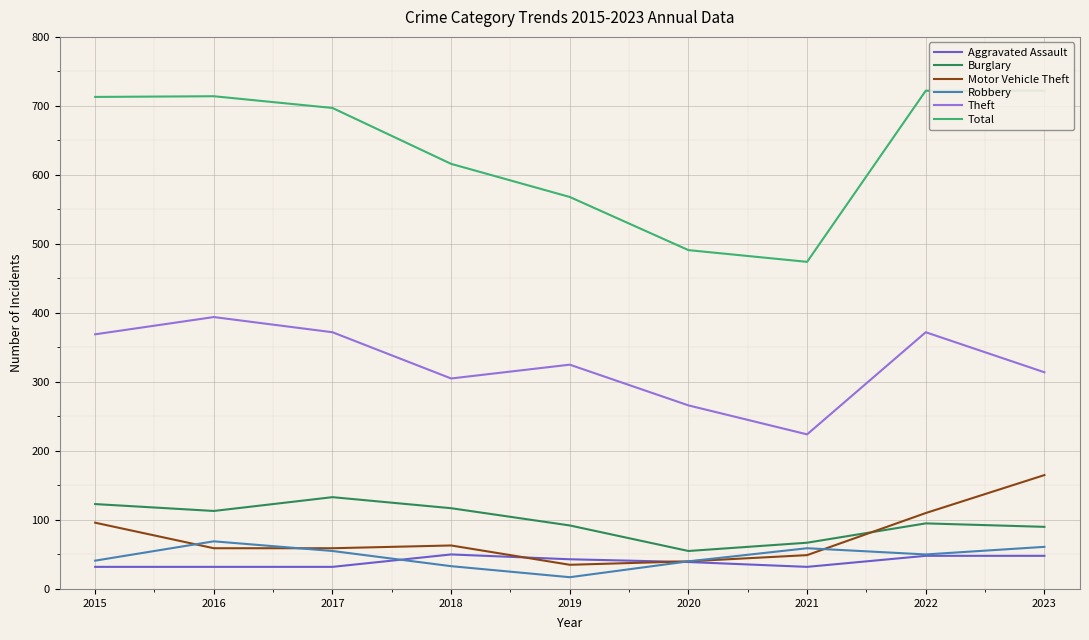

What is the difference between the second highest and second lowest values in the Total series?

231